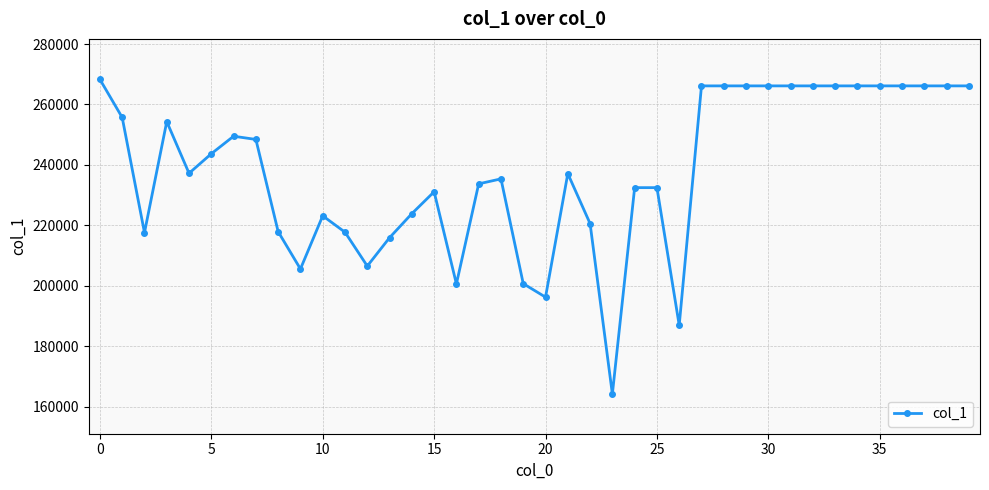

What is the value of the 11th point from the left?

223141